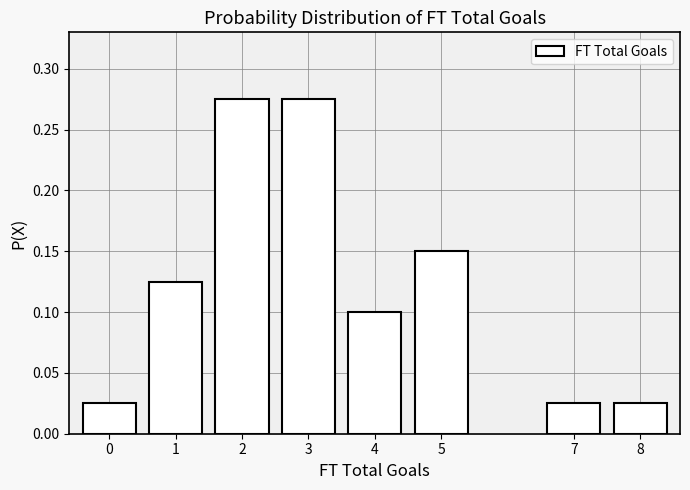

How many values are between 0 and 1?

8